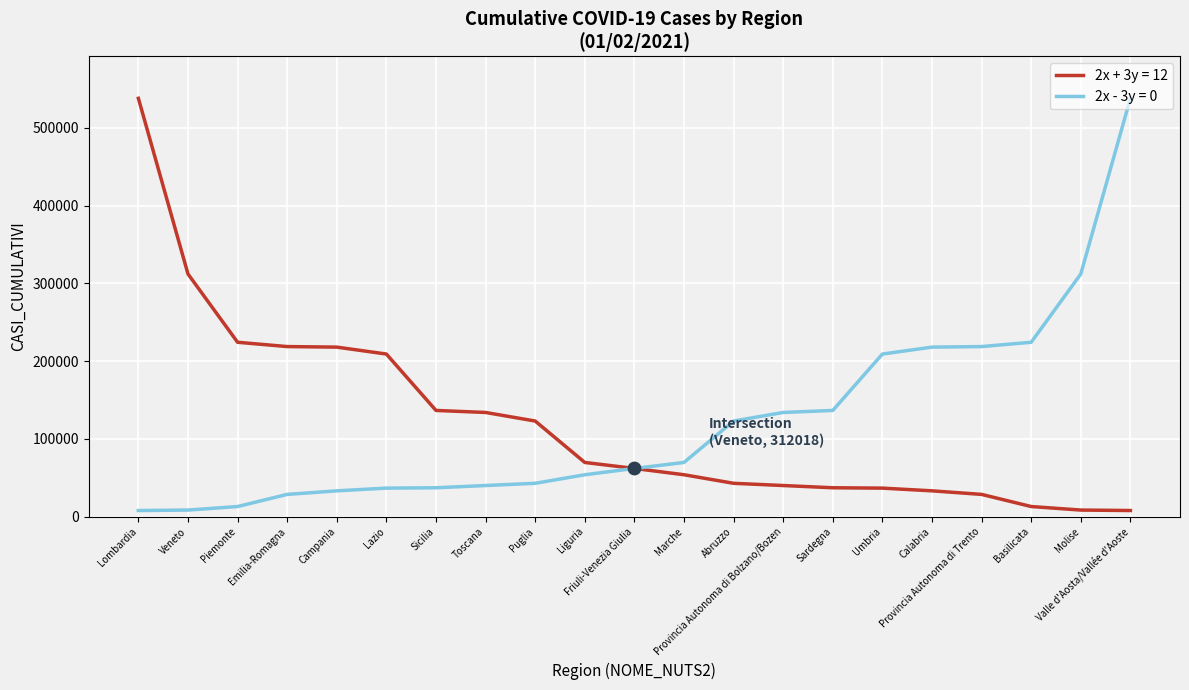

What is the maximum value shown in the chart?

537905